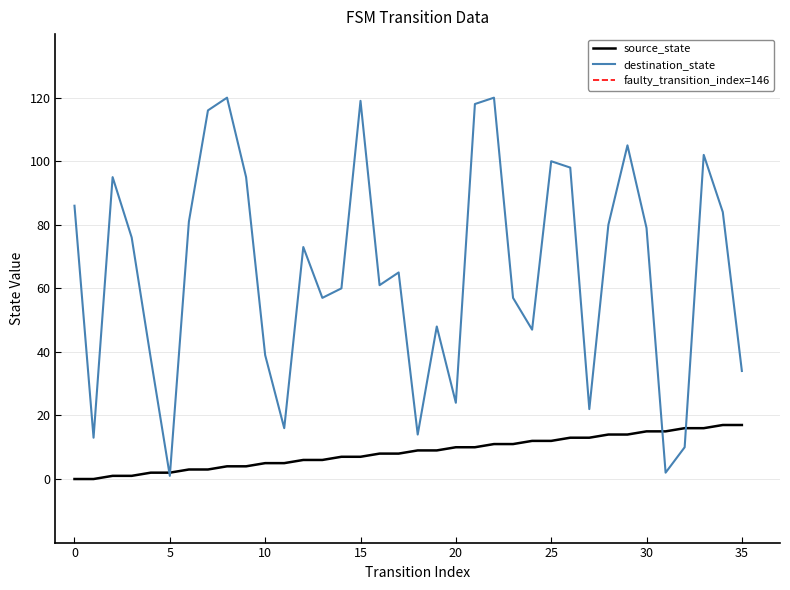

True or false: destination_state has more than 2 interior local peaks.

True